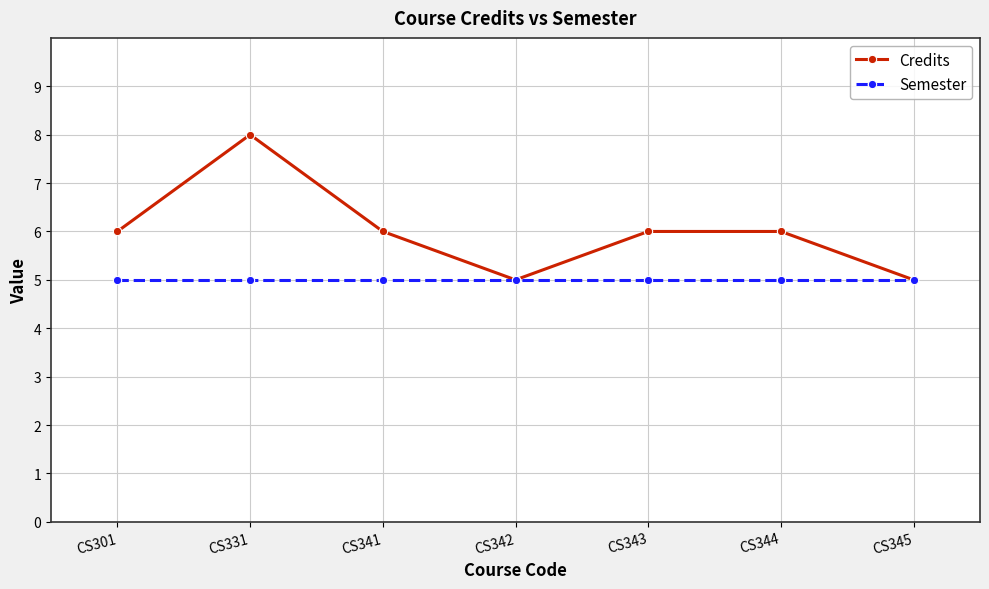

At which category does the chart reach its peak across all series?

CS331